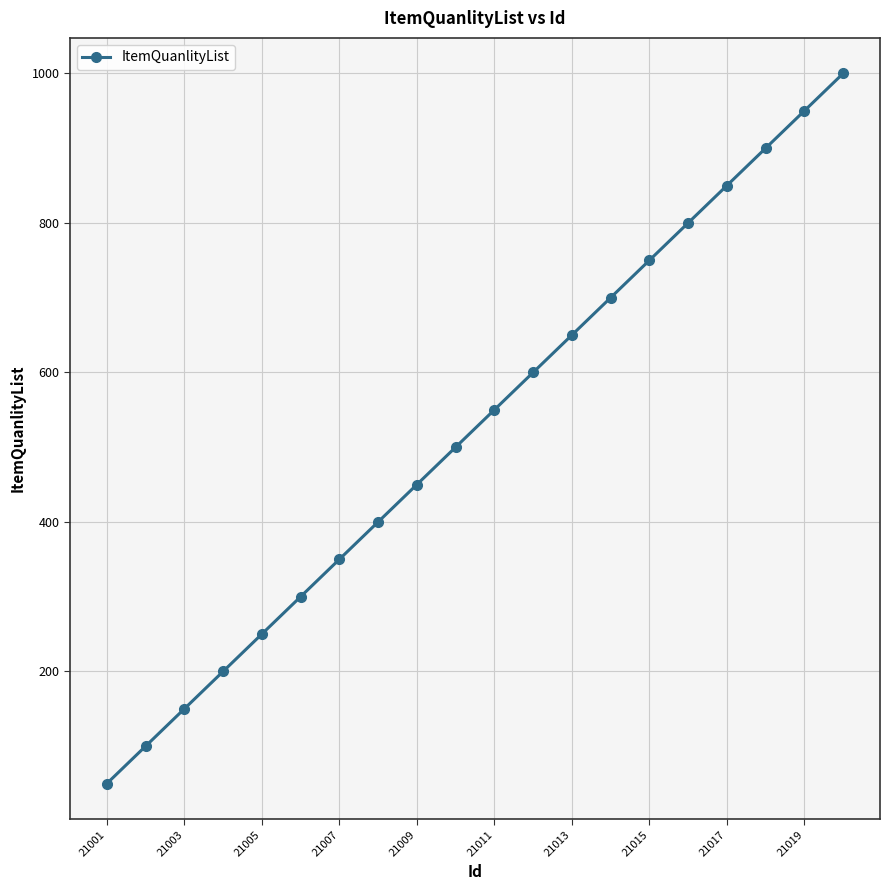

What is the difference between the second highest and second lowest values?

850